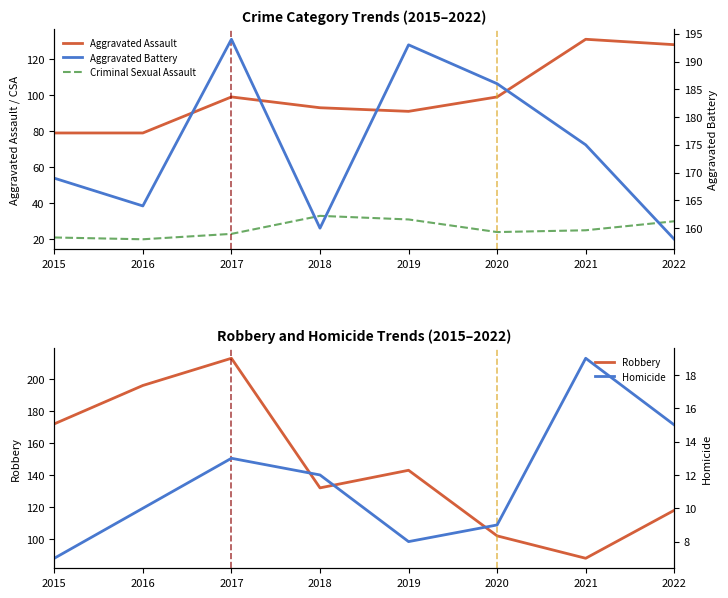

What is the total value across all series at 2015?

448